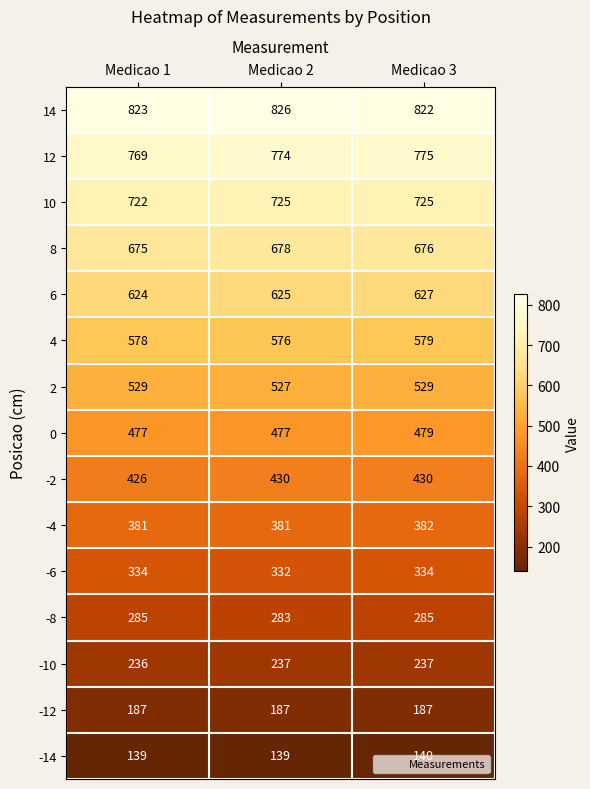

What is the sum of the -8 values at Medicao 1 and Medicao 3?

570